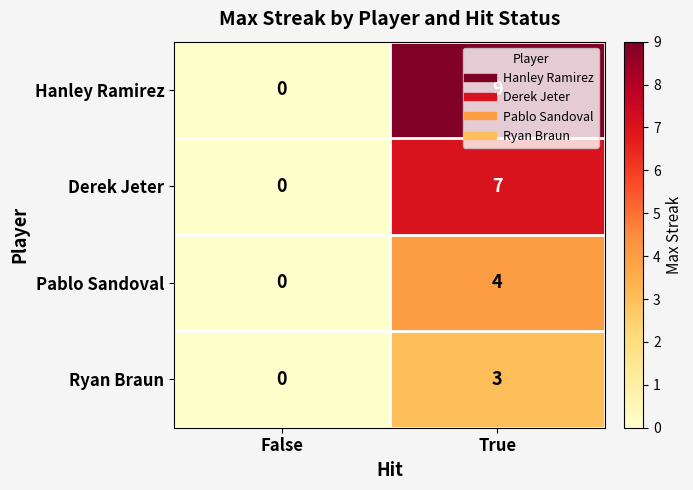

Where is Pablo Sandoval nearest to the value 2?

False